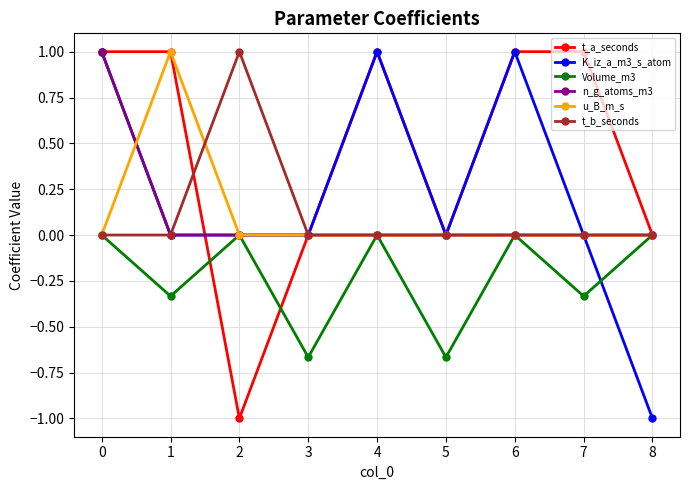

True or false: t_a_seconds has a value of -0.9 at 8.

False